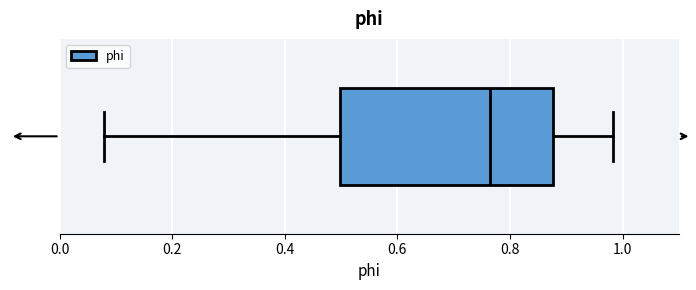

Read this box plot against the x-axis: the position of the median line, the range covered by the box, and the ends of both whiskers. The values are not printed on the chart, so give them approximately, as read against the axis.

median 0.76, box 0.50 to 0.88, whiskers 0.08 to 0.98